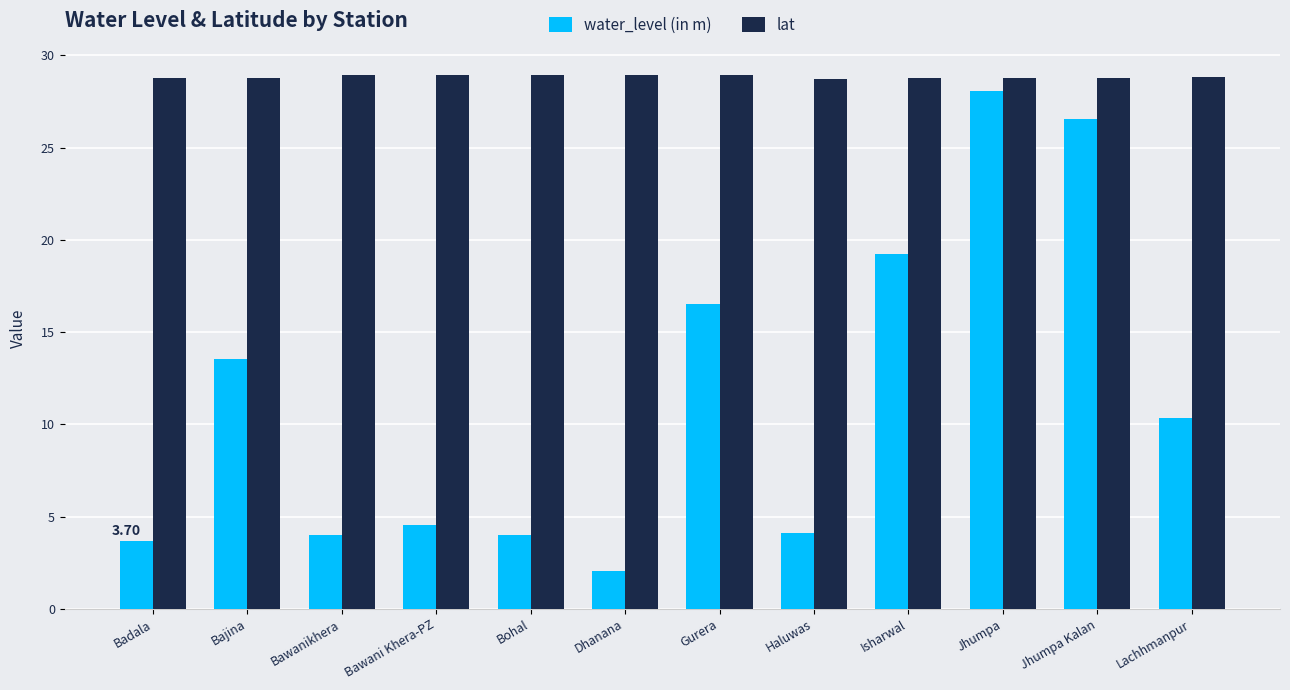

Rank the series at Haluwas from lowest to highest value.

water_level (in m), lat